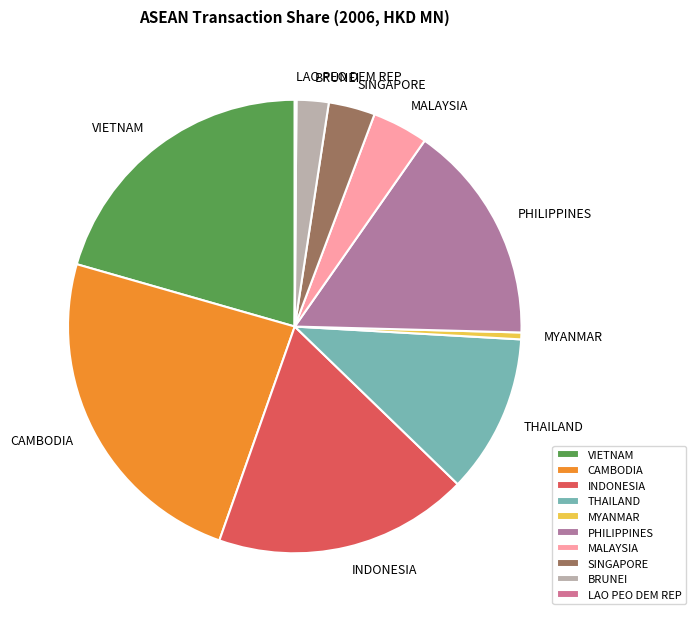

Approximately how many times larger is the value at CAMBODIA compared to VIETNAM?

1.2